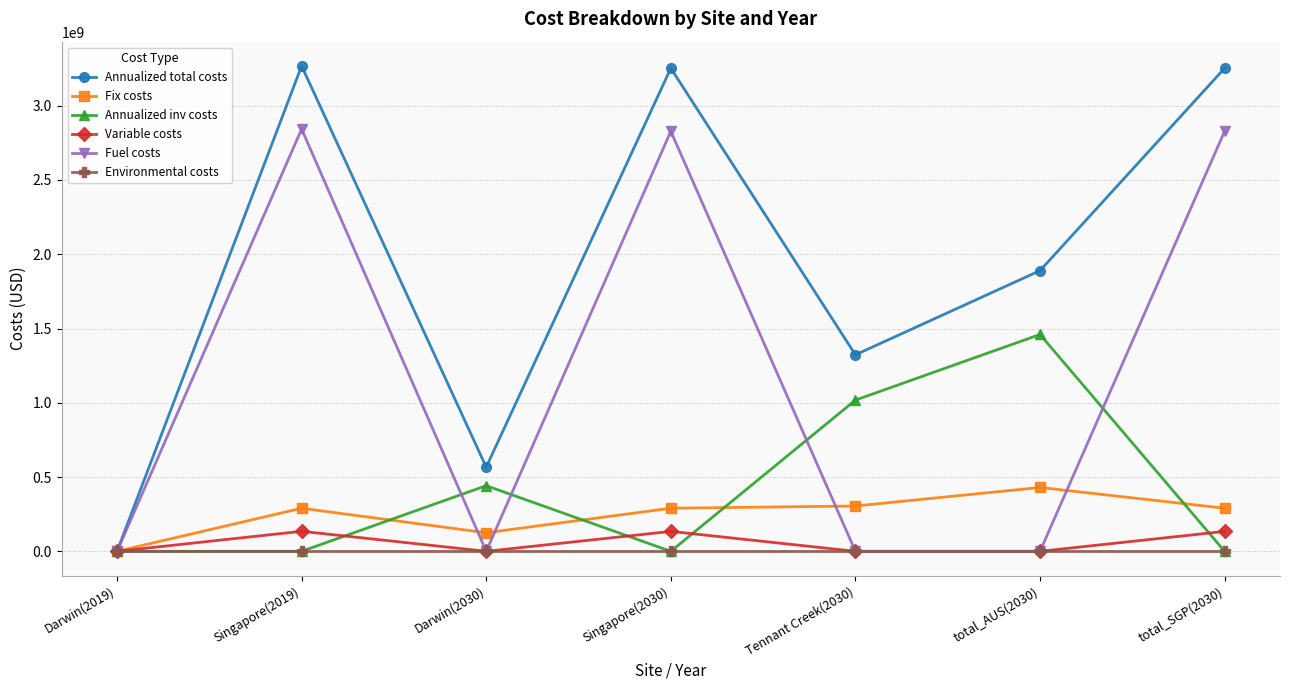

Which series has the largest total across all categories?

Annualized total costs